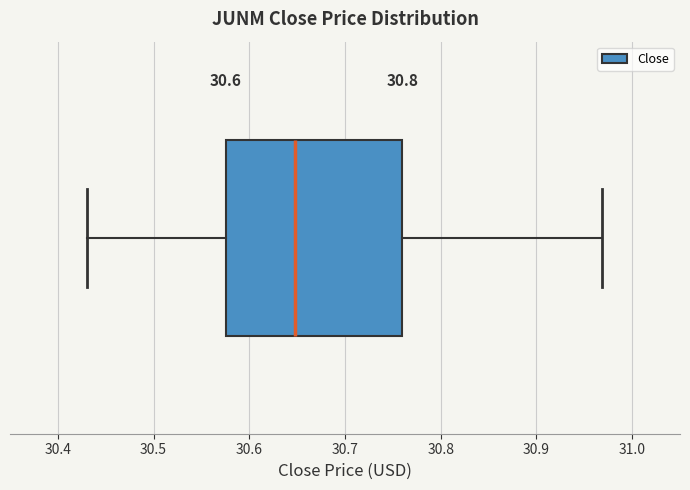

Read this box plot against the x-axis: the position of the median line, the range covered by the box, and the ends of both whiskers. The values are not printed on the chart, so give them approximately, as read against the axis.

median 30.65, box 30.58 to 30.76, whiskers 30.43 to 30.97